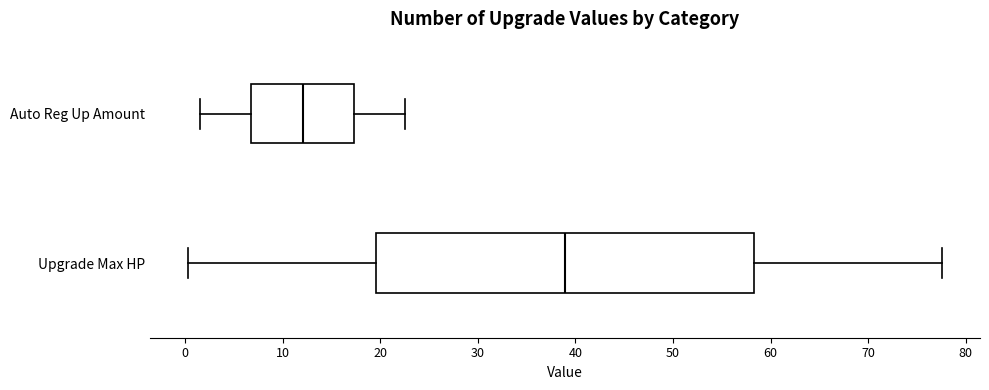

Where does the right whisker of the box for Auto Reg Up Amount end on the x-axis? The values are not printed on the chart, so give them approximately, as read against the axis.

23